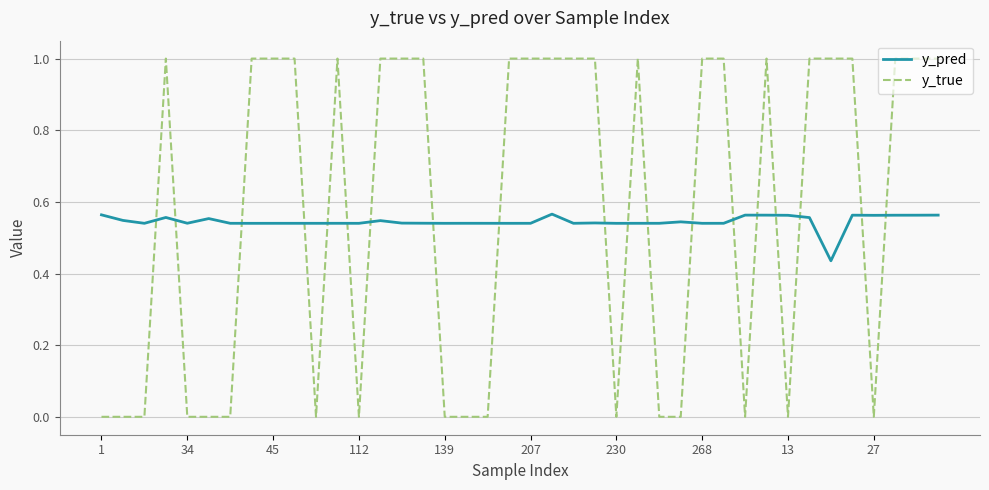

Which series has the widest spread of values?

y_true